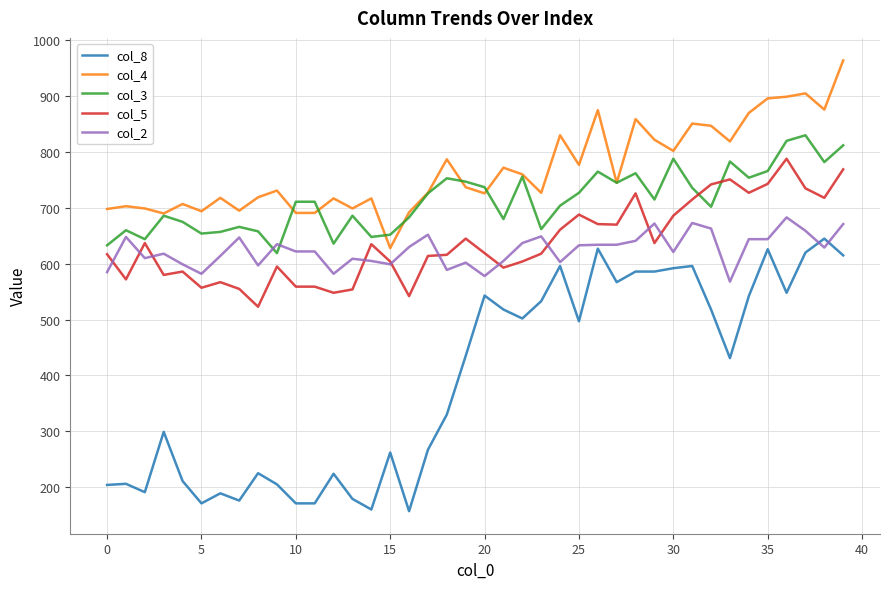

Which series has the largest range (max minus min)?

col_8